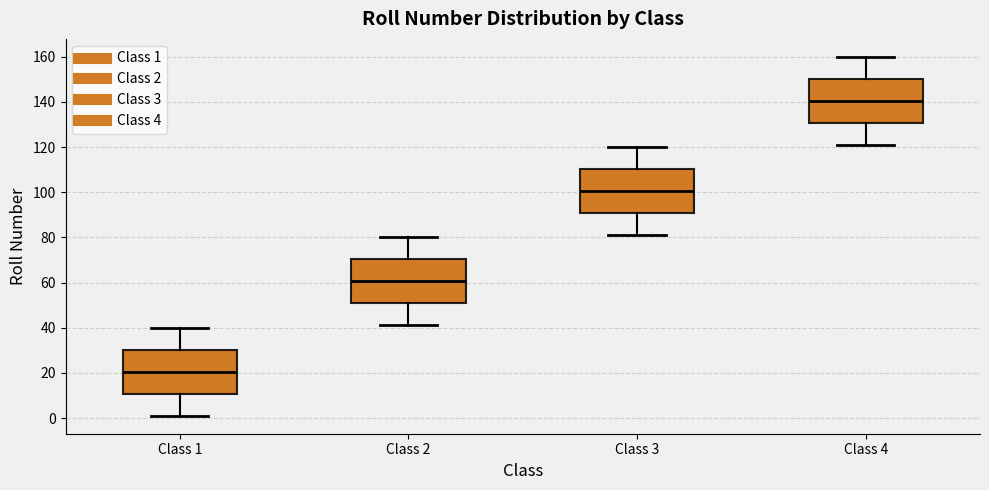

Reading left to right, transcribe this box plot: for each box, give where its median line is, the range the box spans, and where its two whiskers end, as read against the y-axis. The values are not printed on the chart, so give them approximately, as read against the axis.

Class 1: median 20, box 10 to 30, whiskers 2 to 40
Class 2: median 60, box 50 to 70, whiskers 42 to 80
Class 3: median 100, box 90 to 110, whiskers 82 to 120
Class 4: median 140, box 130 to 150, whiskers 122 to 160